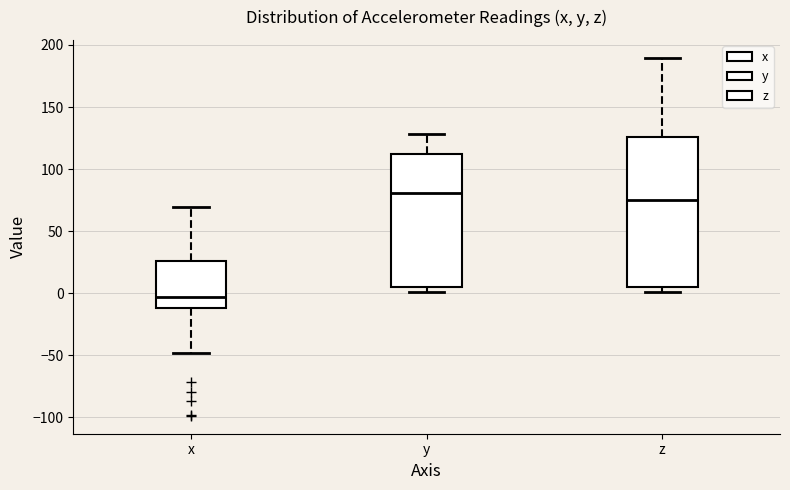

Which box's median line is the highest?

y